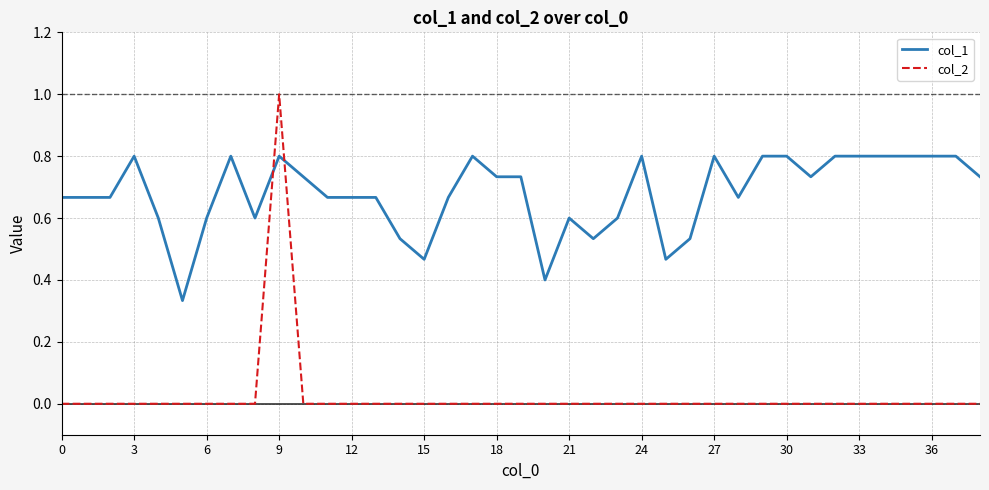

How many series are shown in this chart?

2